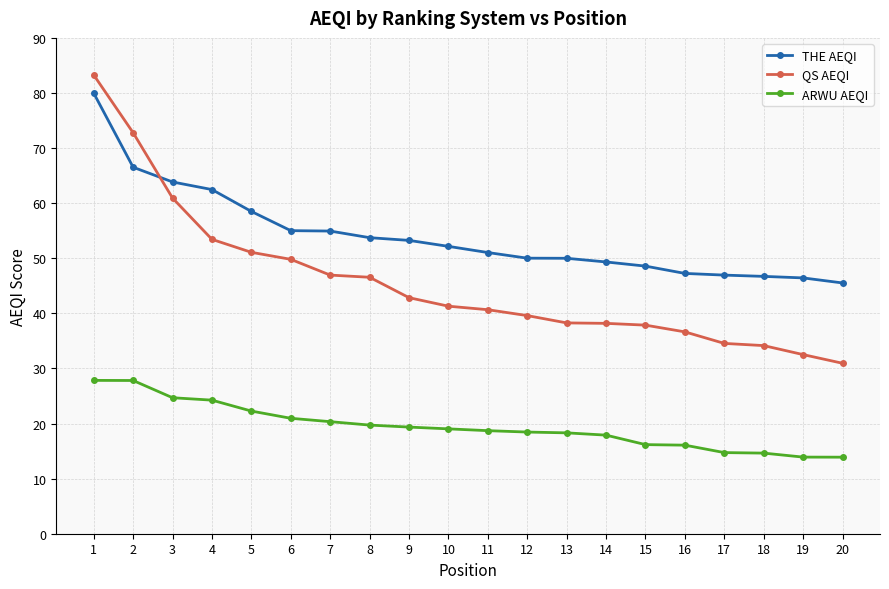

What is the greatest value displayed?

83.3